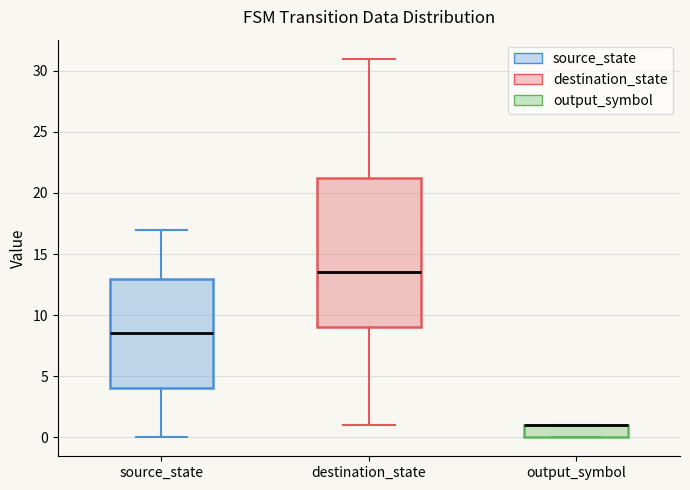

Reading left to right, read every box against the y-axis: the position of its median line, the range the box covers, and the ends of its whiskers. The values are not printed on the chart, so give them approximately, as read against the axis.

source_state: median 8.5, box 4.0 to 13.0, whiskers 0.0 to 17.0
destination_state: median 13.5, box 9.0 to 21.5, whiskers 1.0 to 31.0
output_symbol: median 1.0 (drawn on the box's upper edge), box 0.0 to 1.0, whiskers 0.0 to 1.0